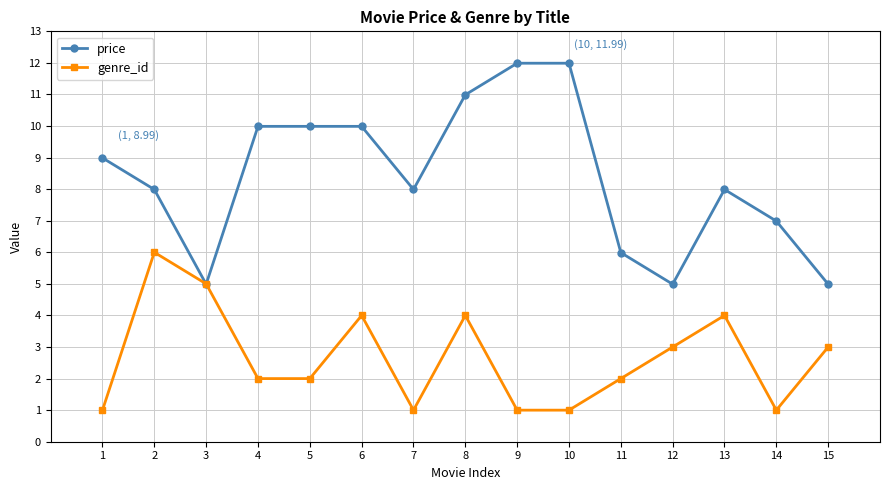

True or false: price has a value of 5.0 at 15.

True